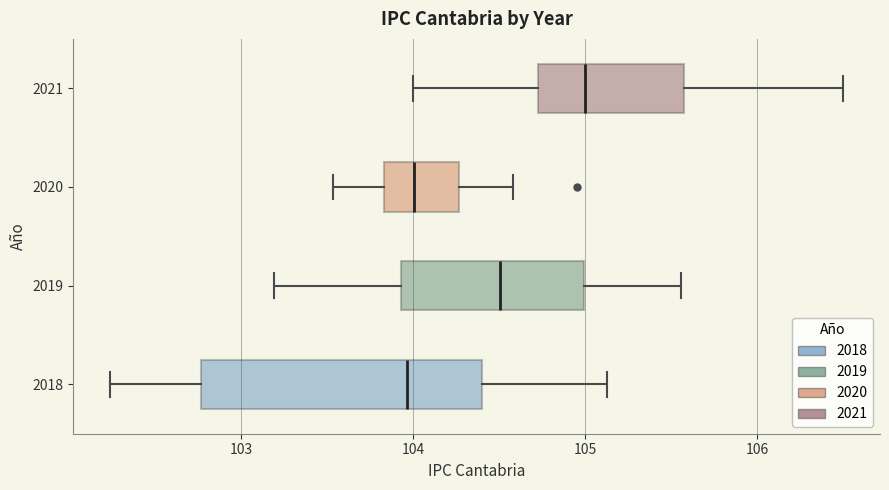

Which box's median line is the furthest to the right?

2021